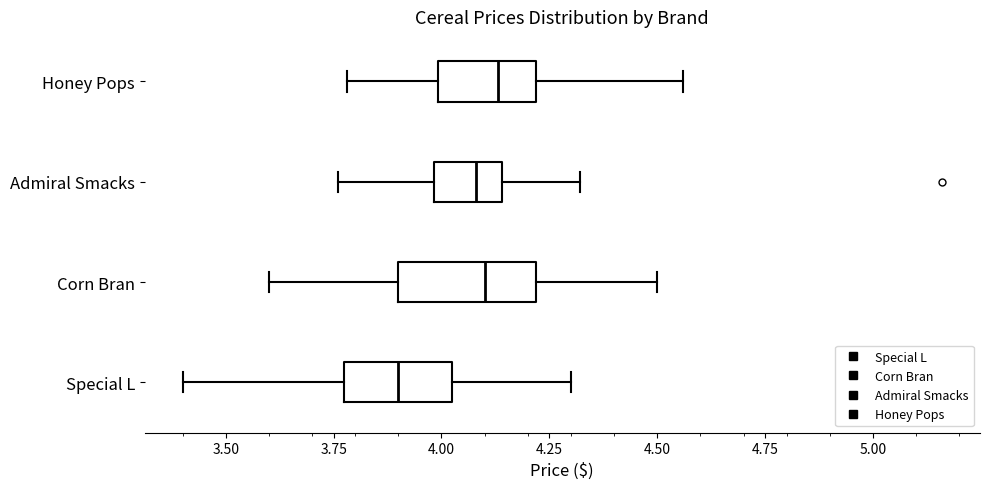

Reading bottom to top, read every box against the x-axis: the position of its median line, the range the box covers, and the ends of its whiskers. The values are not printed on the chart, so give them approximately, as read against the axis.

Special L: median 3.90, box 3.80 to 4.05, whiskers 3.40 to 4.30
Corn Bran: median 4.10, box 3.90 to 4.20, whiskers 3.60 to 4.50
Admiral Smacks: median 4.10, box 4.00 to 4.15, whiskers 3.75 to 4.30
Honey Pops: median 4.15, box 4.00 to 4.20, whiskers 3.80 to 4.55